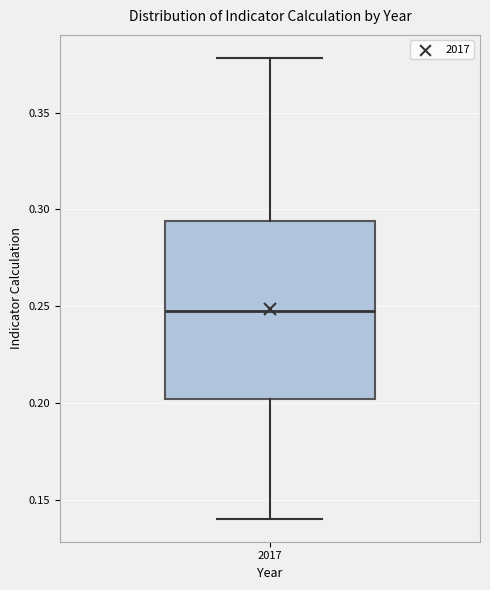

Transcribe this box plot: give where the median line is, the range the box spans, and where the two whiskers end, as read against the y-axis. The values are not printed on the chart, so give them approximately, as read against the axis.

median 0.245, box 0.200 to 0.295, whiskers 0.140 to 0.380